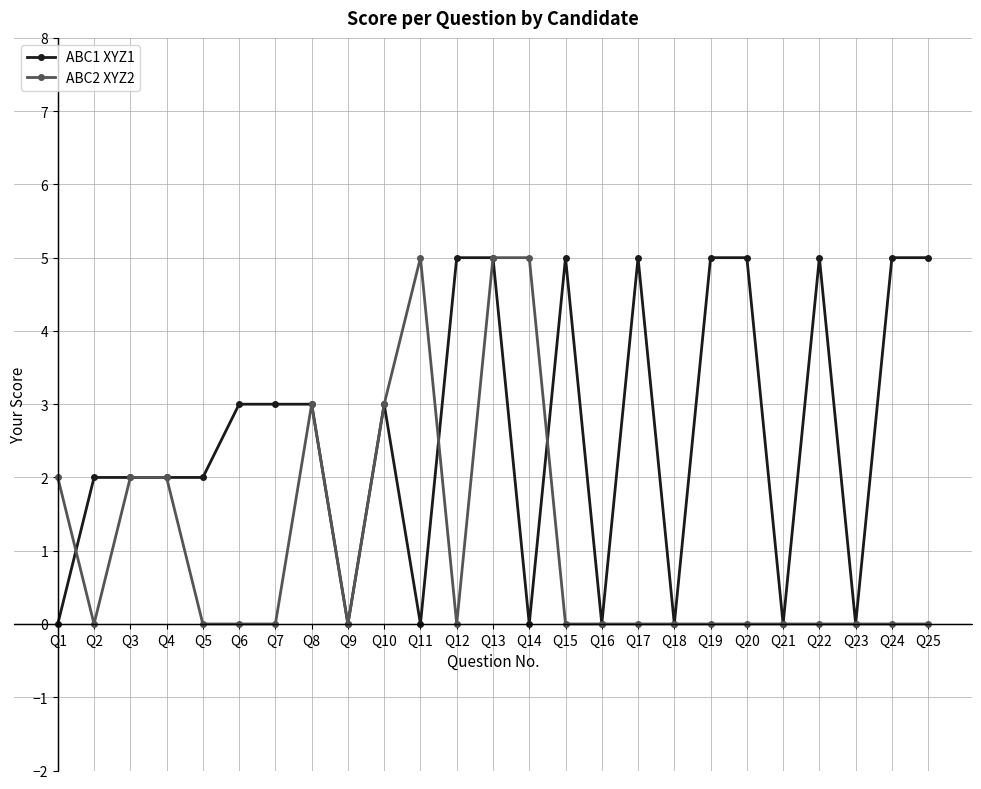

True or false: ABC2 XYZ2 has a value of 0 at Q20.

True